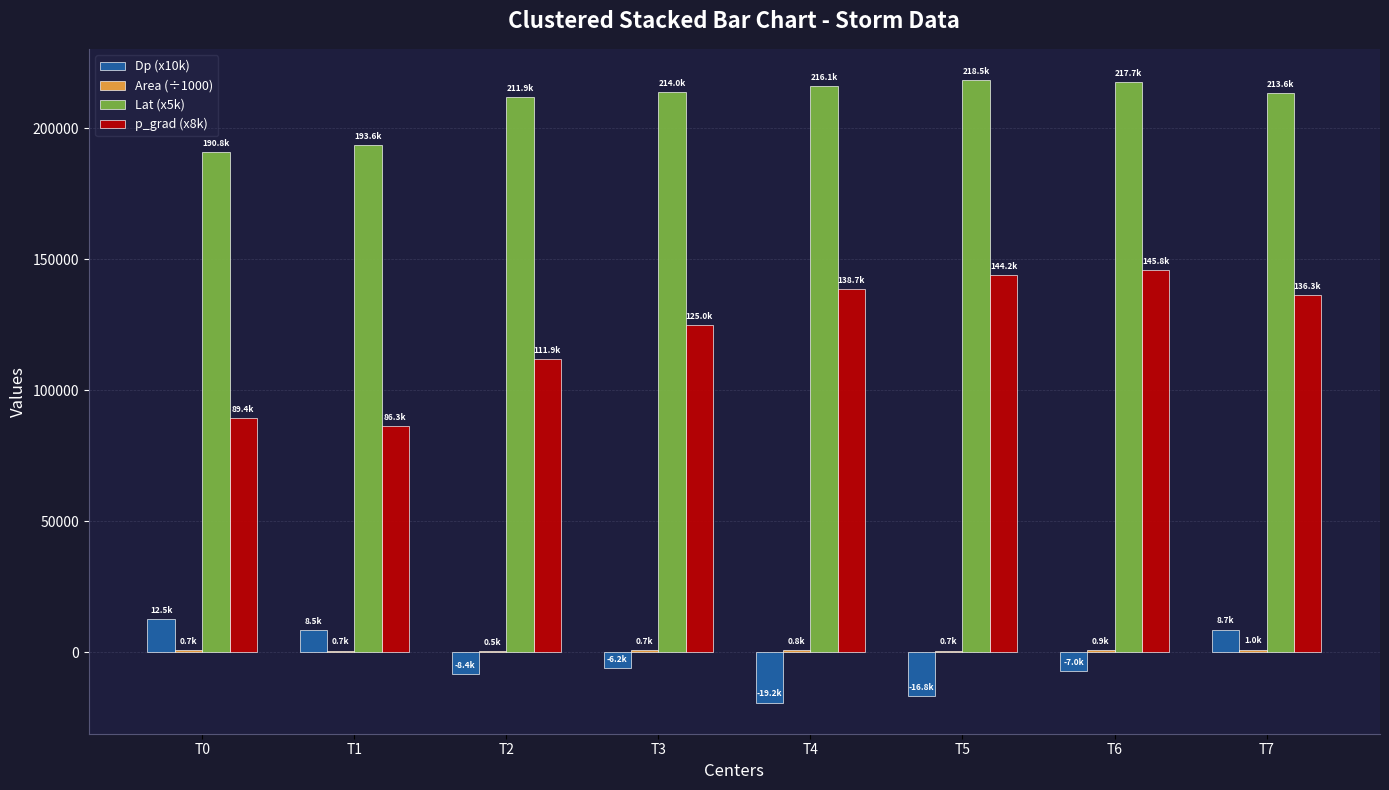

Which series has the largest total across all categories?

Lat (x5k)